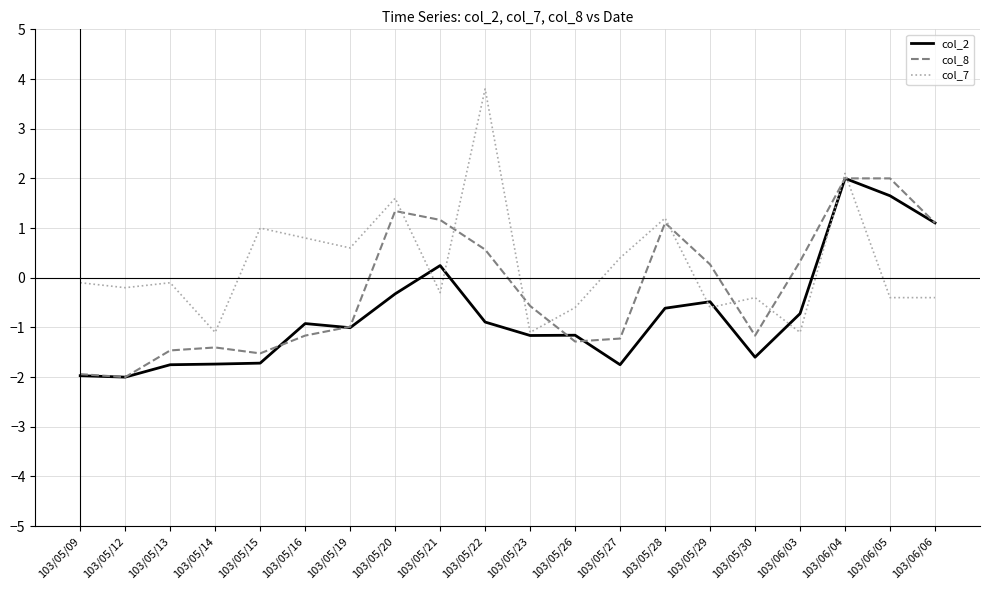

True or false: col_8 has a value of -1.2 at 103/05/27.

True